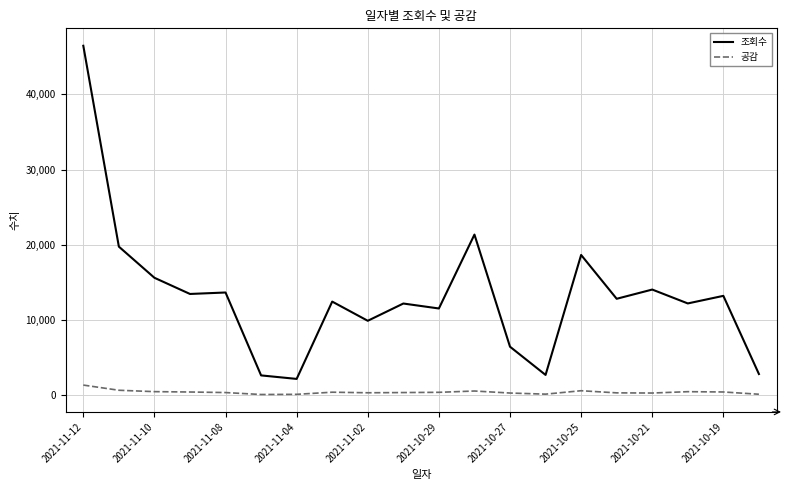

Rank the series by their maximum value, from lowest to highest.

공감, 조회수